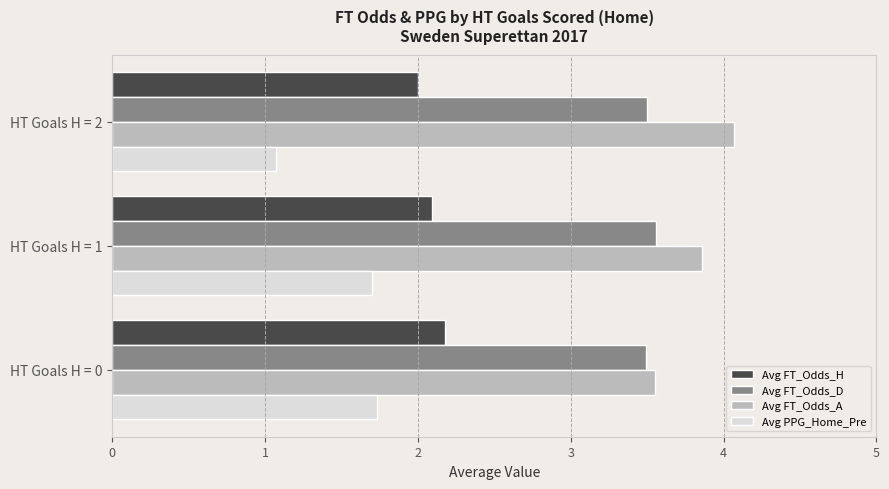

What is the average value of the Avg FT_Odds_H series?

2.1